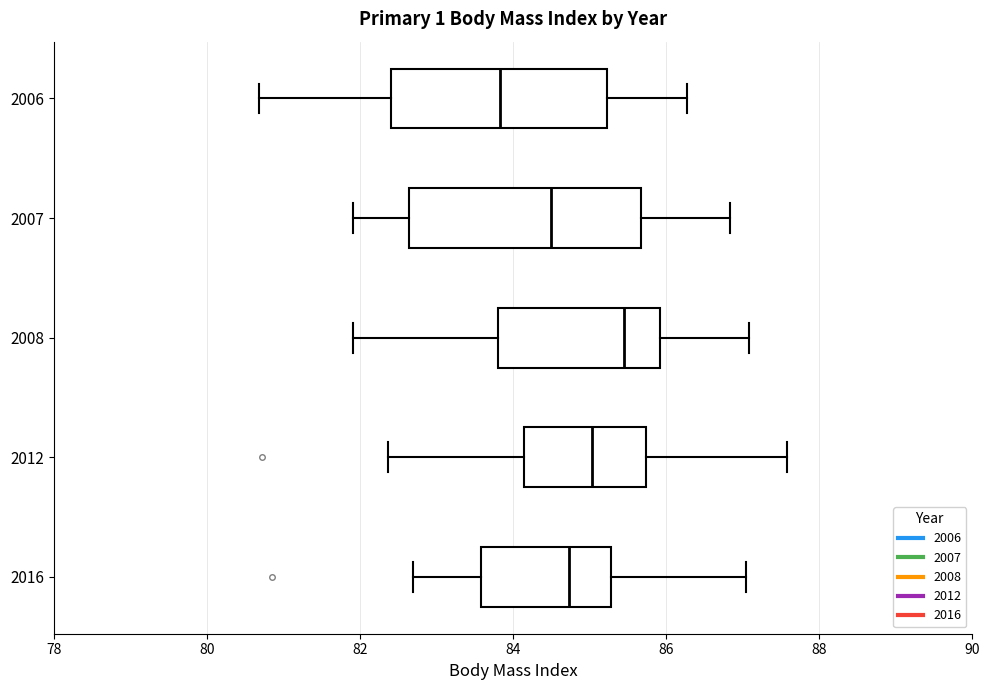

Reading bottom to top, read every box against the x-axis: the position of its median line, the range the box covers, and the ends of its whiskers. The values are not printed on the chart, so give them approximately, as read against the axis.

2016: median 84.8, box 83.6 to 85.2, whiskers 82.6 to 87.0
2012: median 85.0, box 84.2 to 85.8, whiskers 82.4 to 87.6
2008: median 85.4, box 83.8 to 86.0, whiskers 82.0 to 87.0
2007: median 84.4, box 82.6 to 85.6, whiskers 82.0 to 86.8
2006: median 83.8, box 82.4 to 85.2, whiskers 80.6 to 86.2